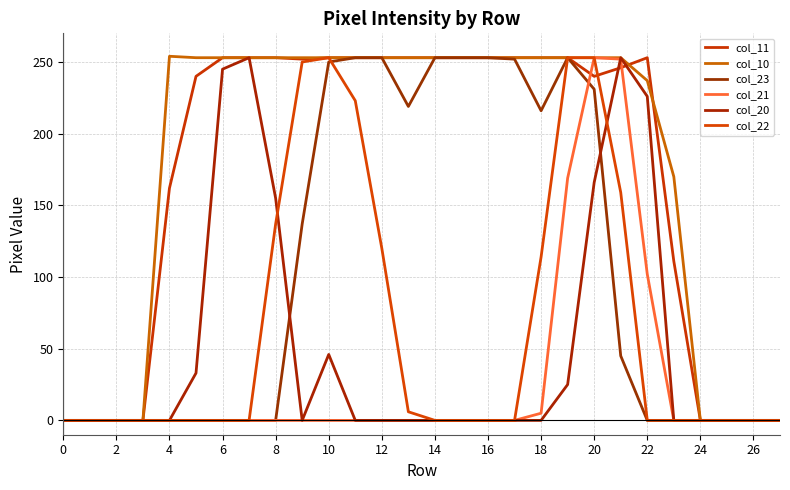

At how many categories does at least one series exceed 146?

20